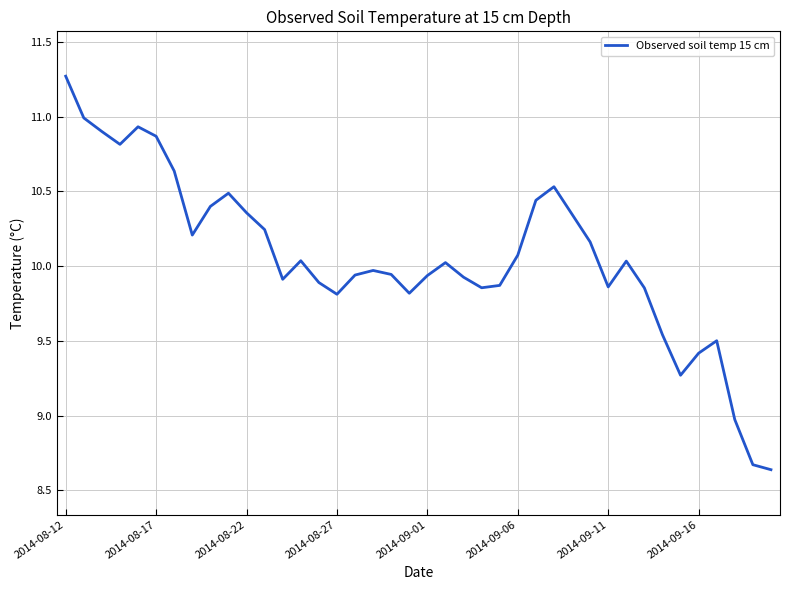

Which label corresponds to the largest value in the chart?

2014-08-12